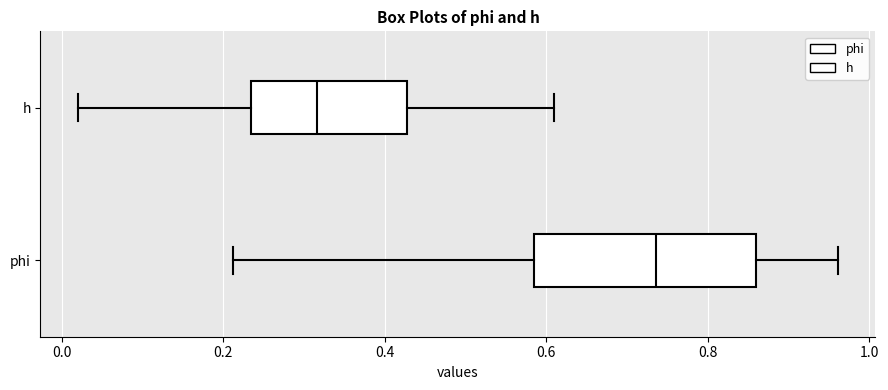

Which box's median line is the furthest to the left?

h